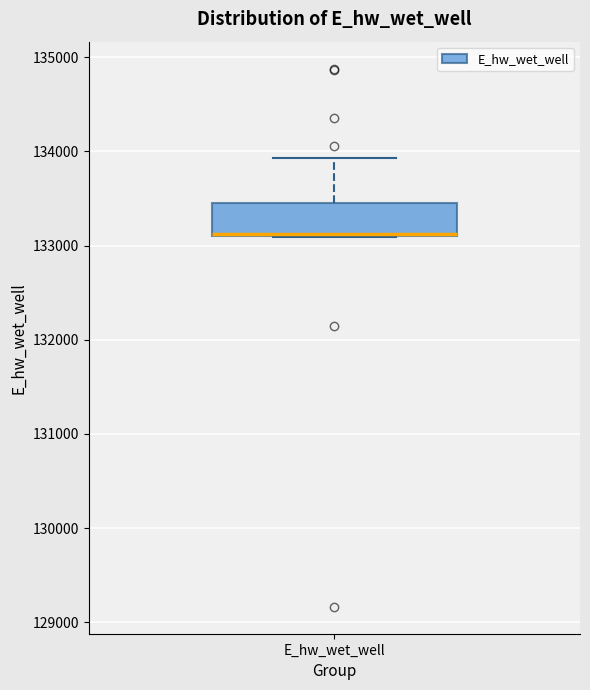

Where does the upper whisker of the box for E_hw_wet_well end on the y-axis? The values are not printed on the chart, so give them approximately, as read against the axis.

133900